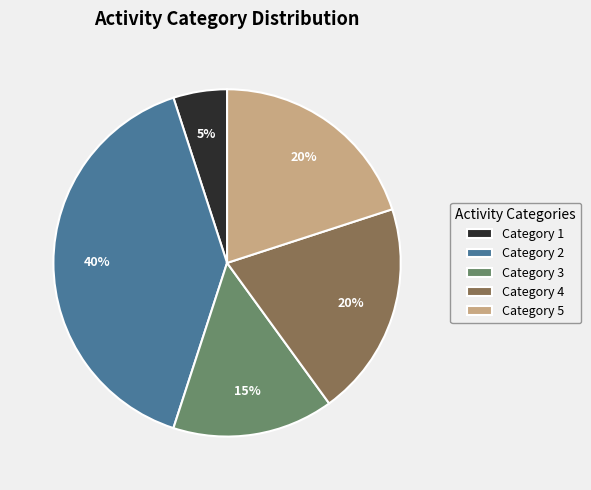

How many slices are in this pie chart?

5